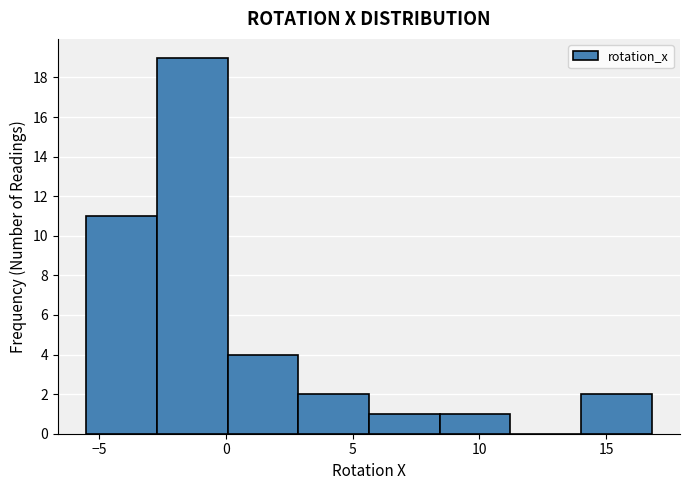

What is the height of the bar covering 5.5 to 8.5 on the x-axis? Neither the bar edges nor the heights are printed on the chart, so give them approximately, as read against the axes.

1